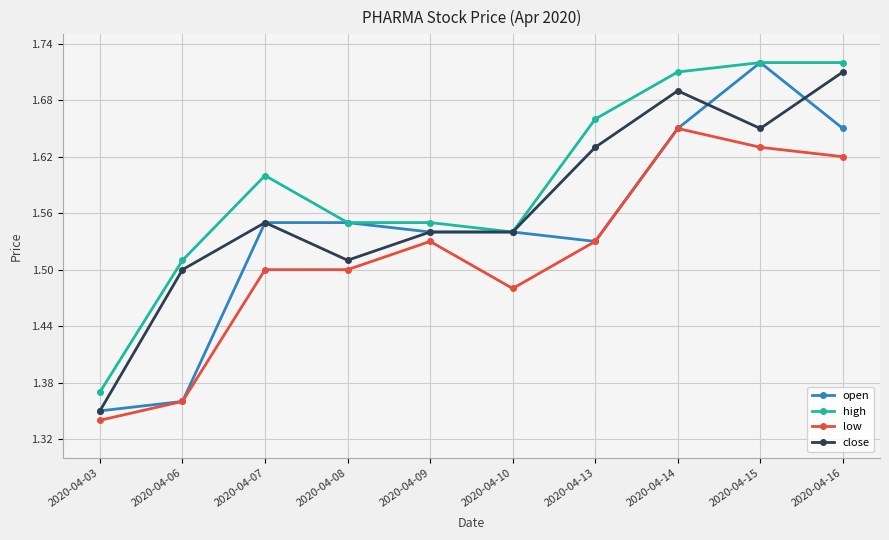

Is the value of low at 2020-04-08 greater than the value of high at 2020-04-06?

No